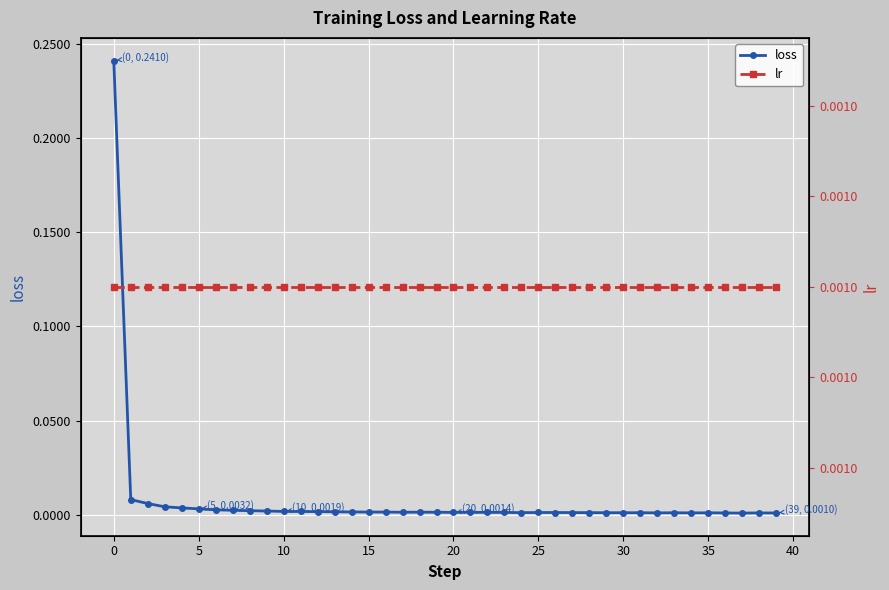

True or false: loss has more than 1 interior local peaks.

True